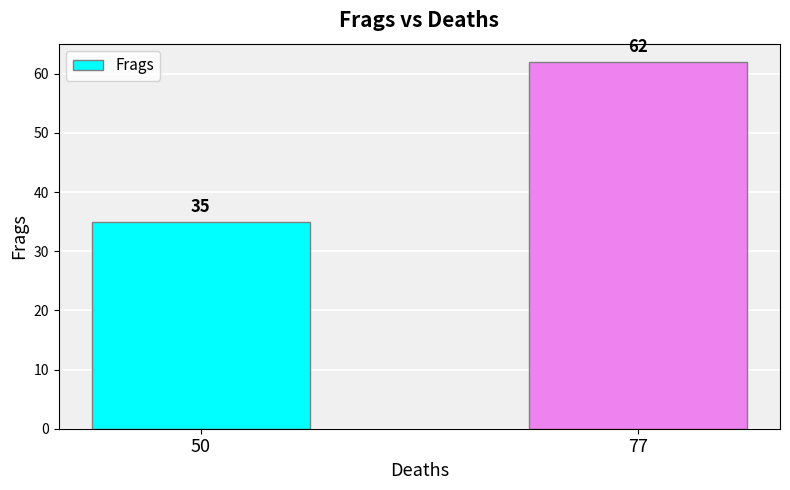

List the labels in order of value, smallest first.

50, 77